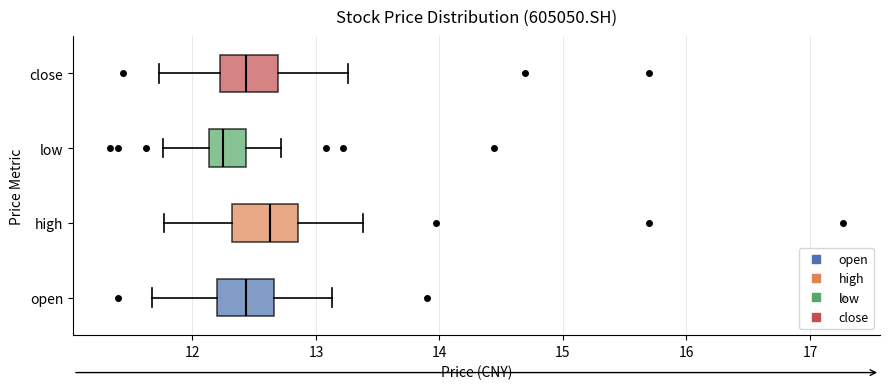

Which box's median line is the furthest to the left?

low